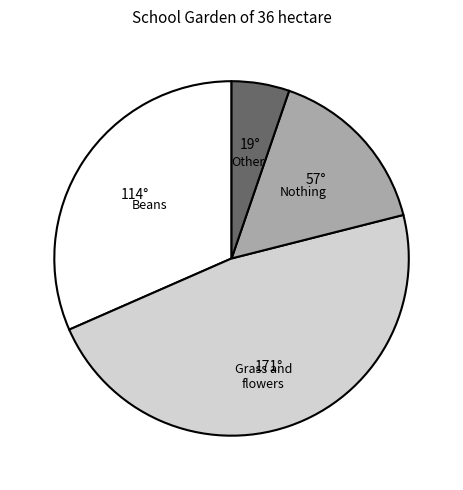

Between Grass and flowers and Beans, which is larger?

Grass and flowers